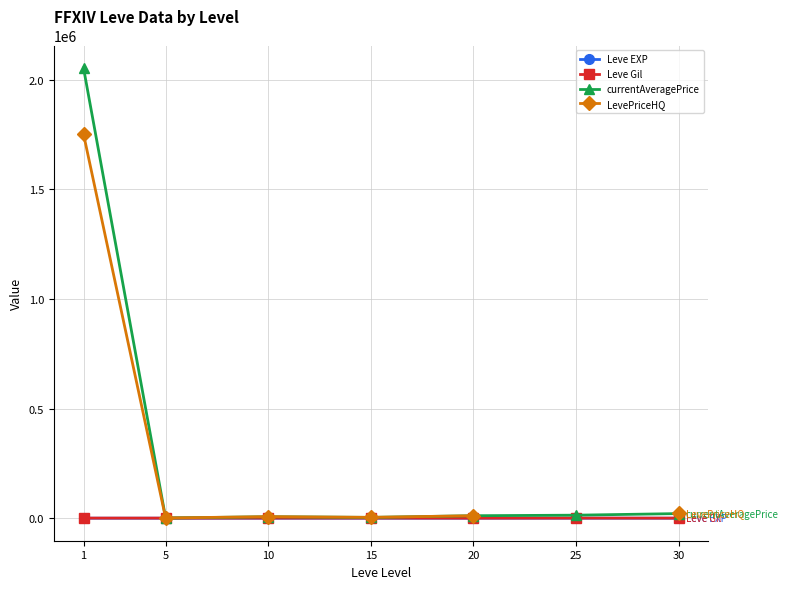

What is the difference between the Leve EXP values at 5 and 30?

52.8